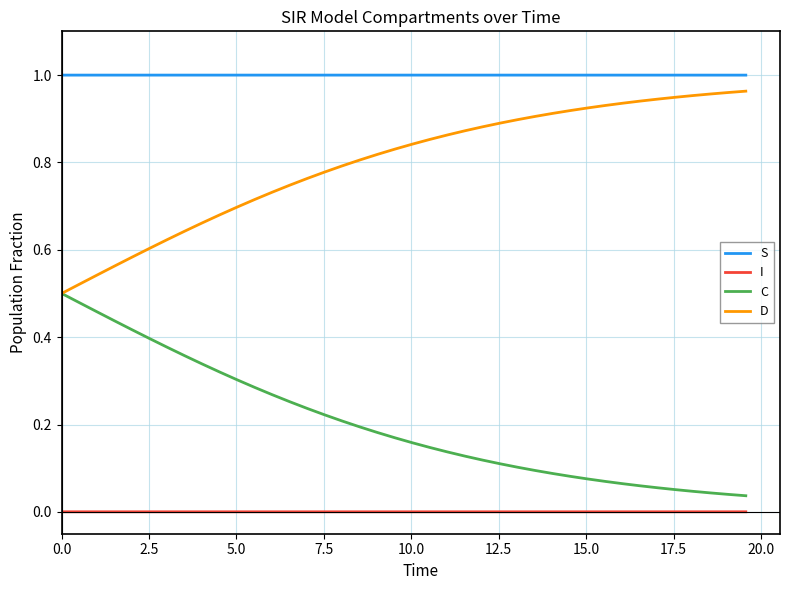

Rank the series by their average value, from highest to lowest.

S, D, C, I